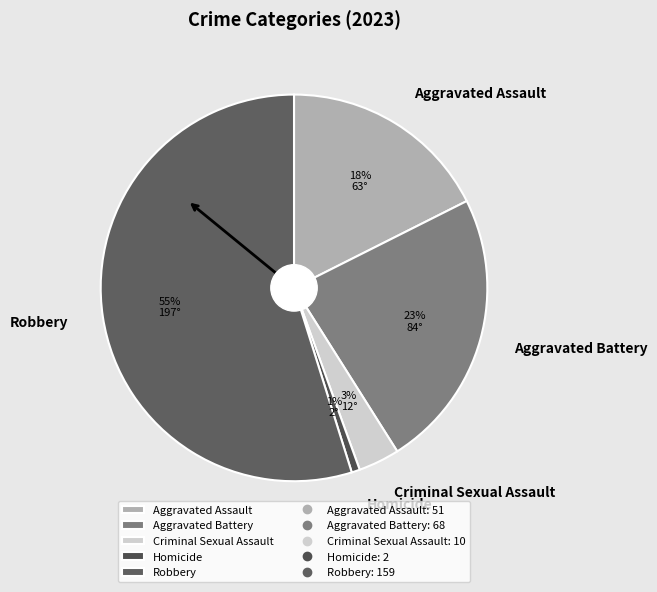

Between Aggravated Battery and Robbery, which is larger?

Robbery